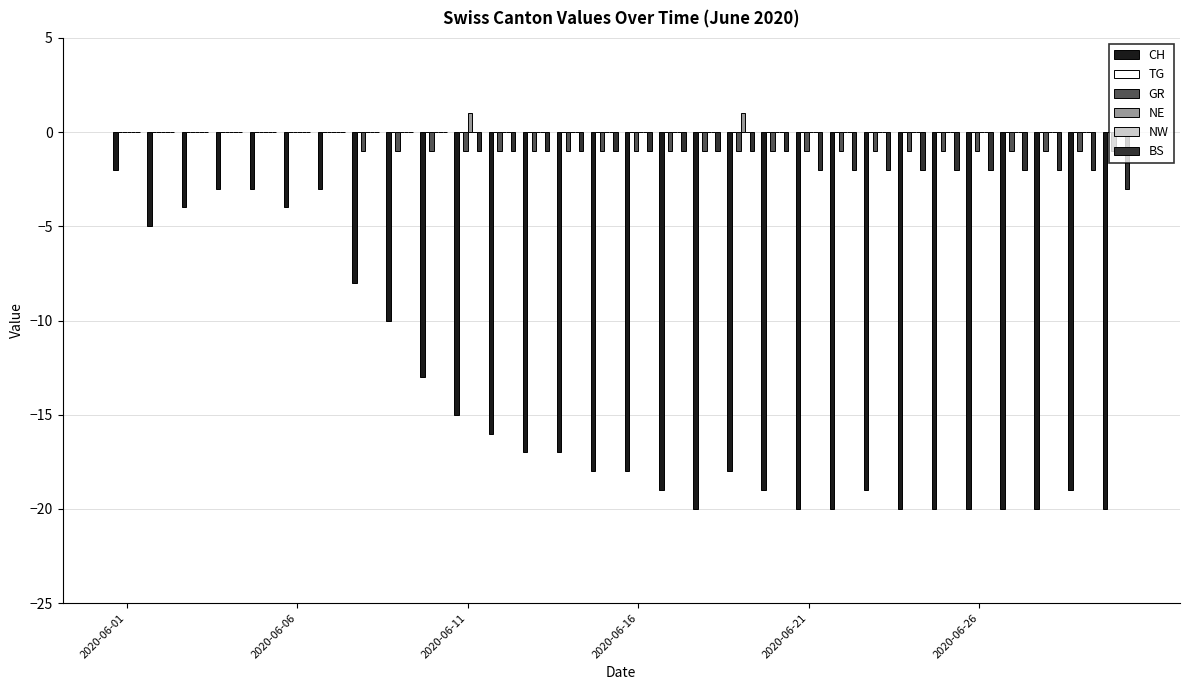

Is the value of BS at 23 greater than the value of NE at 15?

No